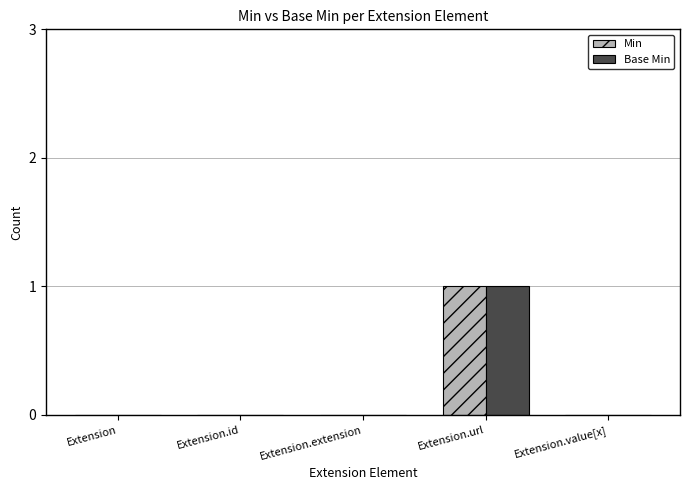

At which label does Min reach its peak?

Extension.url